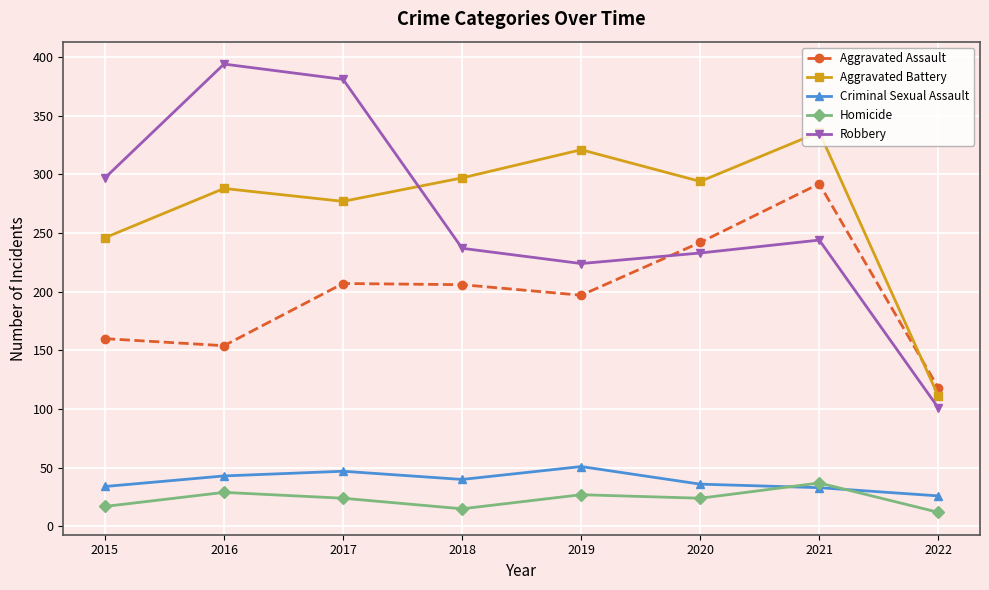

What is the spread (max minus min) of values at 2016?

365